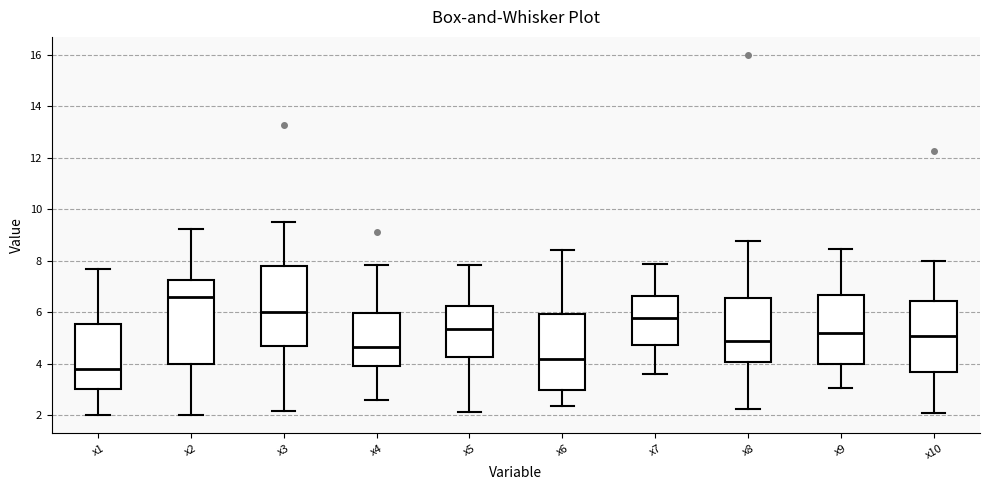

Reading left to right, read every box against the y-axis: the position of its median line, the range the box covers, and the ends of its whiskers. The values are not printed on the chart, so give them approximately, as read against the axis.

x1: median 3.8, box 3.0 to 5.6, whiskers 2.0 to 7.6
x2: median 6.6, box 4.0 to 7.2, whiskers 2.0 to 9.2
x3: median 6.0, box 4.6 to 7.8, whiskers 2.2 to 9.6
x4: median 4.6, box 4.0 to 6.0, whiskers 2.6 to 7.8
x5: median 5.4, box 4.2 to 6.2, whiskers 2.2 to 7.8
x6: median 4.2, box 3.0 to 6.0, whiskers 2.4 to 8.4
x7: median 5.8, box 4.8 to 6.6, whiskers 3.6 to 7.8
x8: median 4.8, box 4.0 to 6.6, whiskers 2.2 to 8.8
x9: median 5.2, box 4.0 to 6.6, whiskers 3.0 to 8.4
x10: median 5.0, box 3.6 to 6.4, whiskers 2.0 to 8.0